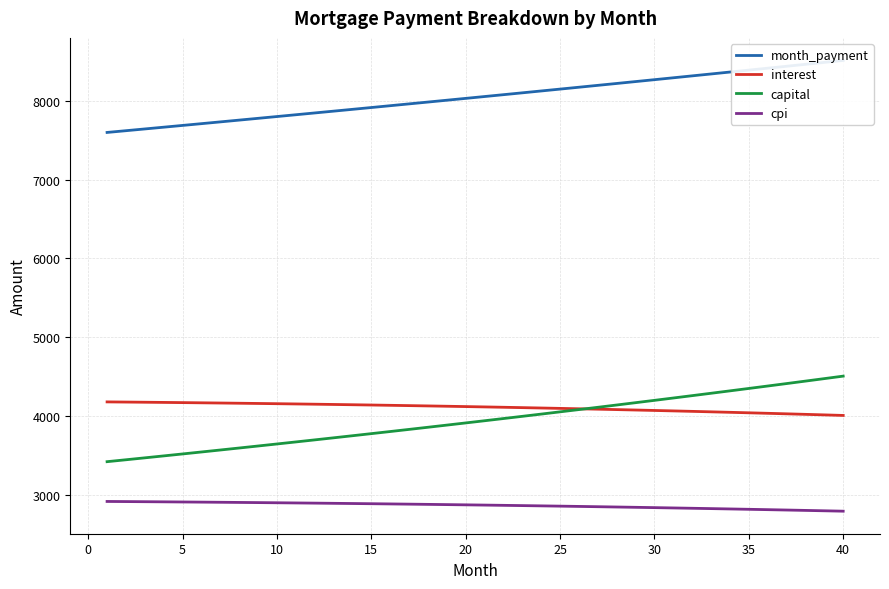

Reading right to left, transcribe all the data shown in this chart.

month_payment: 8513.0	8488.2	8463.5	8438.9	8414.4	8389.9	8365.5	8341.2	8316.9	8292.7	8268.6	8244.6	8220.6	8196.7	8172.8	8149.1	8125.4	8101.7	8078.2	8054.7	8031.3	8007.9	7984.6	7961.4	7938.2	7915.1	7892.1	7869.2	7846.3	7823.5	7800.7	7778.0	7755.4	7732.9	7710.4	7688.0	7665.6	7643.3	7621.1	7598.9
interest: 4006.9	4013.9	4020.8	4027.5	4034.0	4040.4	4046.6	4052.7	4058.7	4064.5	4070.2	4075.7	4081.1	4086.4	4091.5	4096.5	4101.3	4106.0	4110.6	4115.1	4119.4	4123.6	4127.7	4131.7	4135.5	4139.2	4142.8	4146.2	4149.6	4152.8	4155.9	4158.9	4161.8	4164.6	4167.2	4169.8	4172.2	4174.5	4176.7	4178.8
capital: 4506.0	4474.3	4442.7	4411.4	4380.4	4349.5	4318.9	4288.4	4258.2	4228.2	4198.4	4168.8	4139.5	4110.3	4081.3	4052.6	4024.0	3995.7	3967.5	3939.6	3911.8	3884.3	3856.9	3829.7	3802.7	3776.0	3749.3	3722.9	3696.7	3670.7	3644.8	3619.1	3593.6	3568.3	3543.2	3518.2	3493.4	3468.8	3444.4	3420.1
cpi: 2791.7	2796.7	2801.6	2806.4	2811.0	2815.6	2820.0	2824.4	2828.7	2832.8	2836.9	2840.8	2844.7	2848.5	2852.1	2855.7	2859.2	2862.6	2865.9	2869.1	2872.2	2875.2	2878.1	2881.0	2883.8	2886.4	2889.0	2891.5	2893.9	2896.3	2898.5	2900.7	2902.8	2904.8	2906.7	2908.6	2910.3	2912.0	2913.7	2915.2